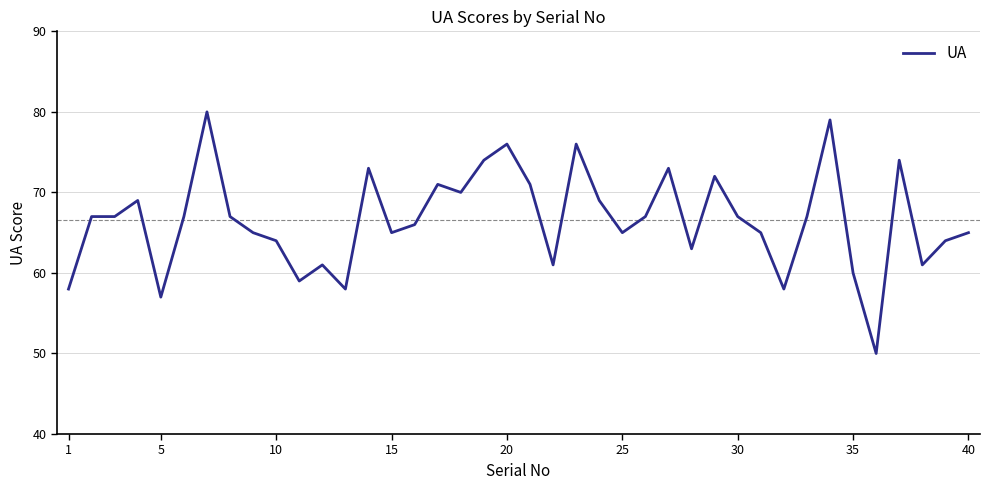

What is the smallest value displayed?

50